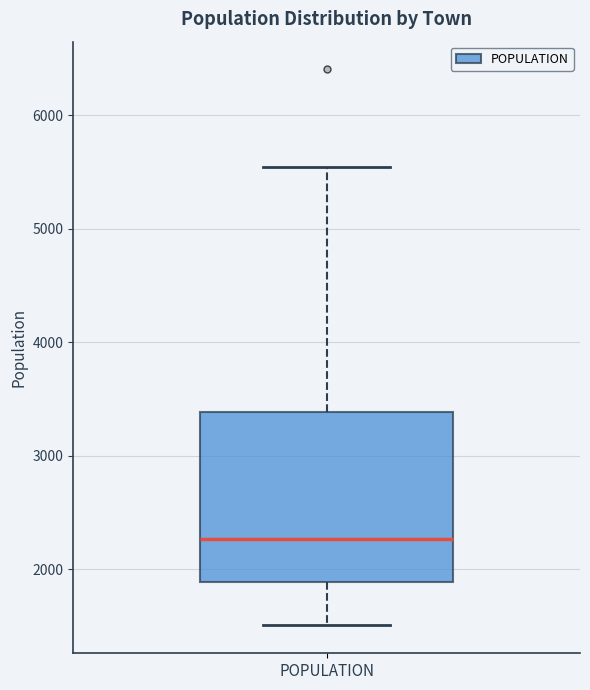

Where is the upper edge of the box for POPULATION on the y-axis? The values are not printed on the chart, so give them approximately, as read against the axis.

3400